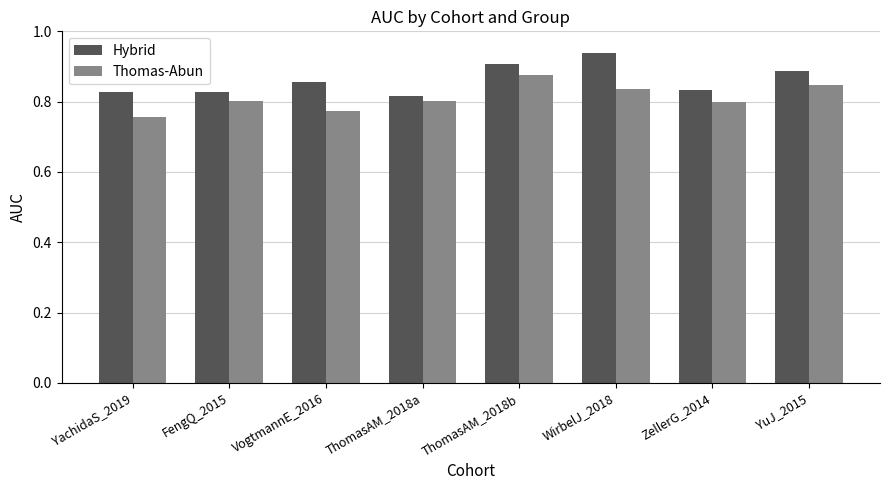

At which label is Thomas-Abun closest to 0?

YachidaS_2019